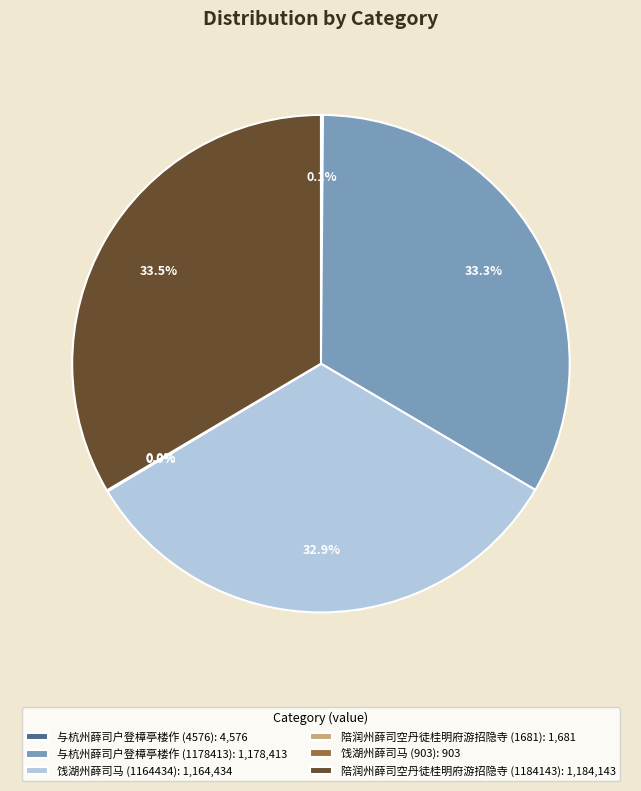

What percentage do 陪润州薛司空丹徒桂明府游招隐寺 (1184143): 1,184,143 and 饯湖州薛司马 (1164434): 1,164,434 together represent?

66.5%